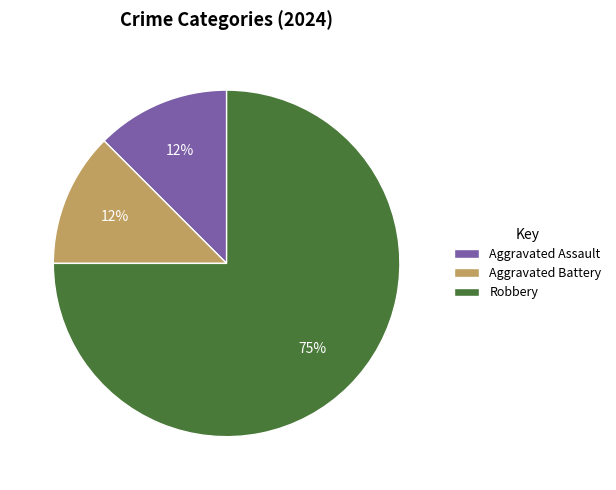

How many slices are in this pie chart?

3